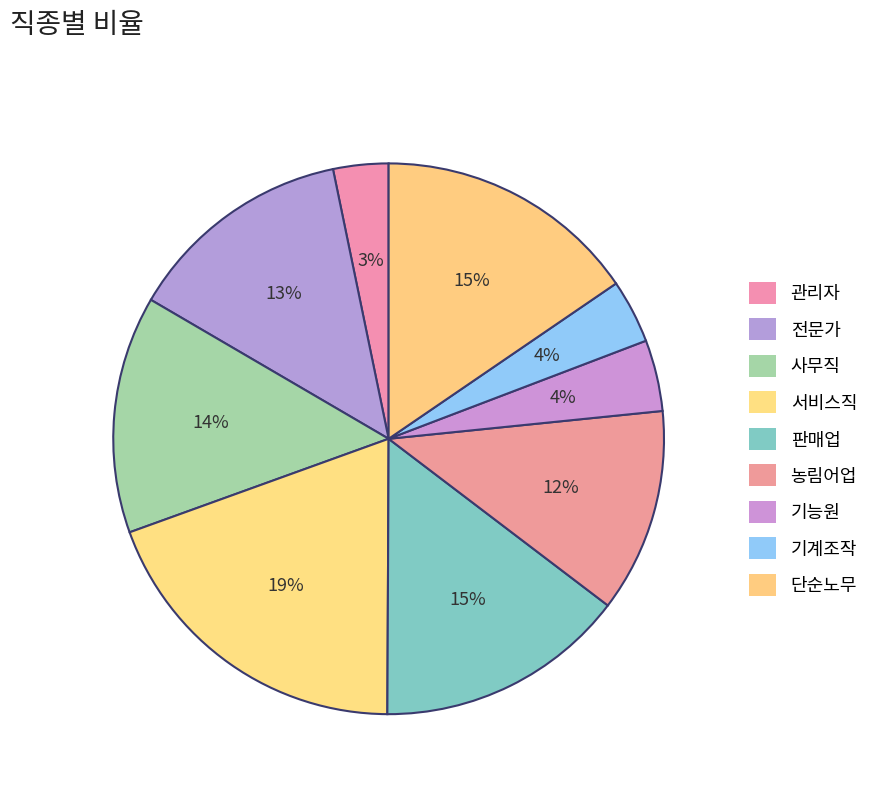

How many segments does this pie chart have?

9